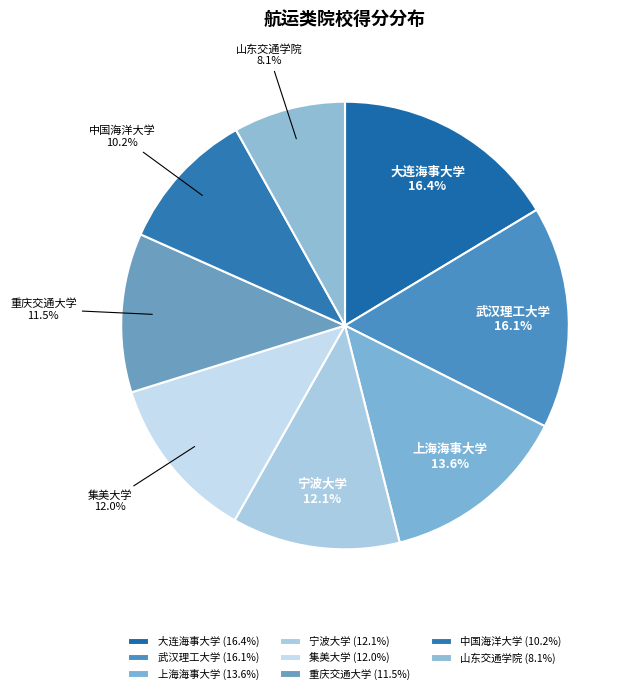

What percentage is the 中国海洋大学 slice, to the nearest percent?

10%